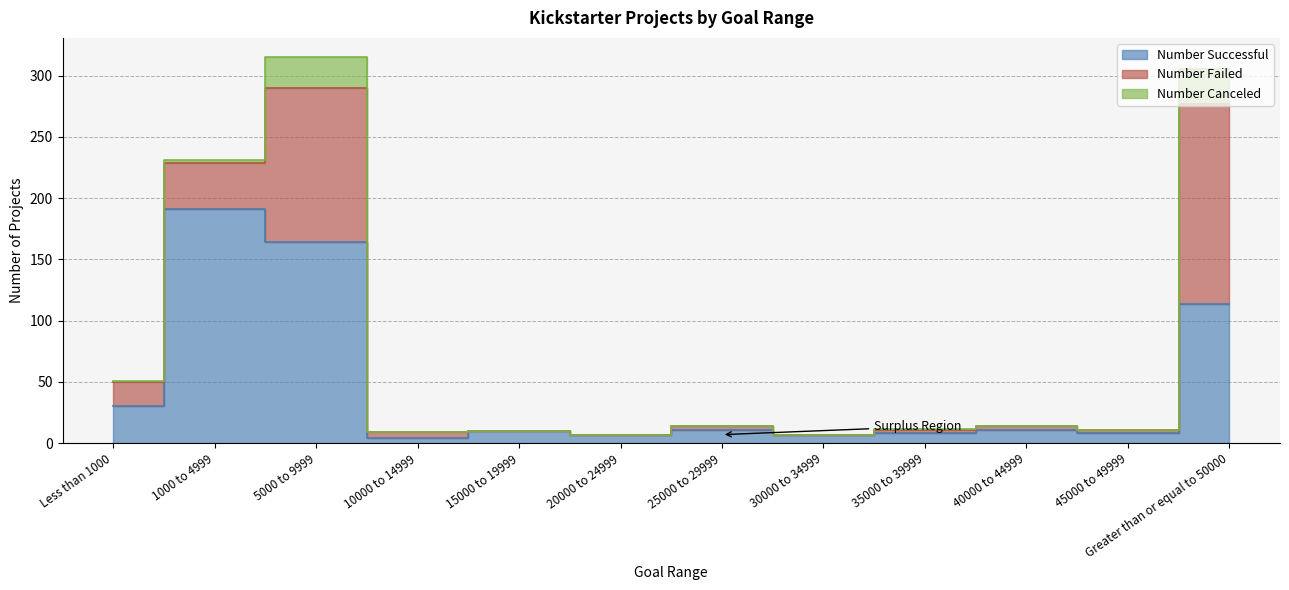

Which series ends up on top after the final intersection of Number Successful and Number Failed?

Number Failed